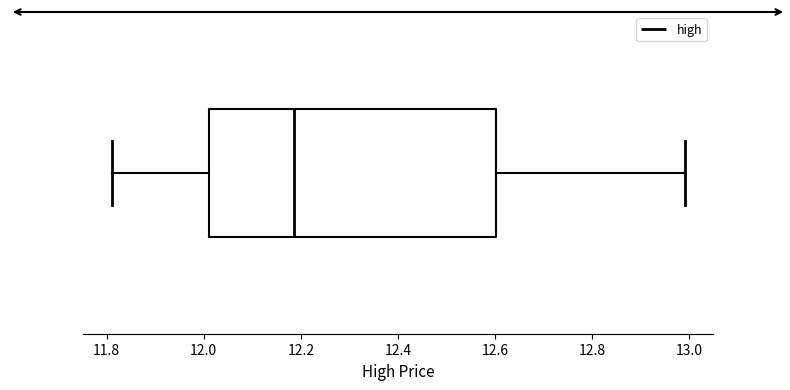

Where does the median line of the box sit on the x-axis? The values are not printed on the chart, so give them approximately, as read against the axis.

12.18